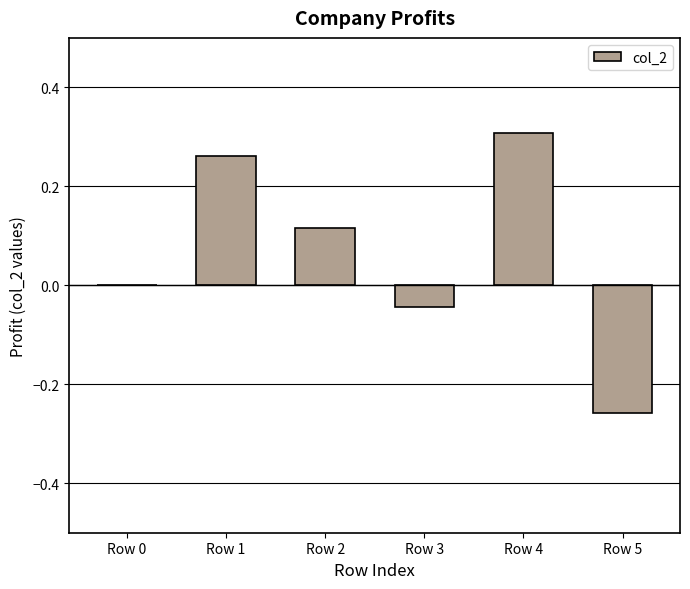

Which has a higher value, Row 1 or Row 2?

Row 1